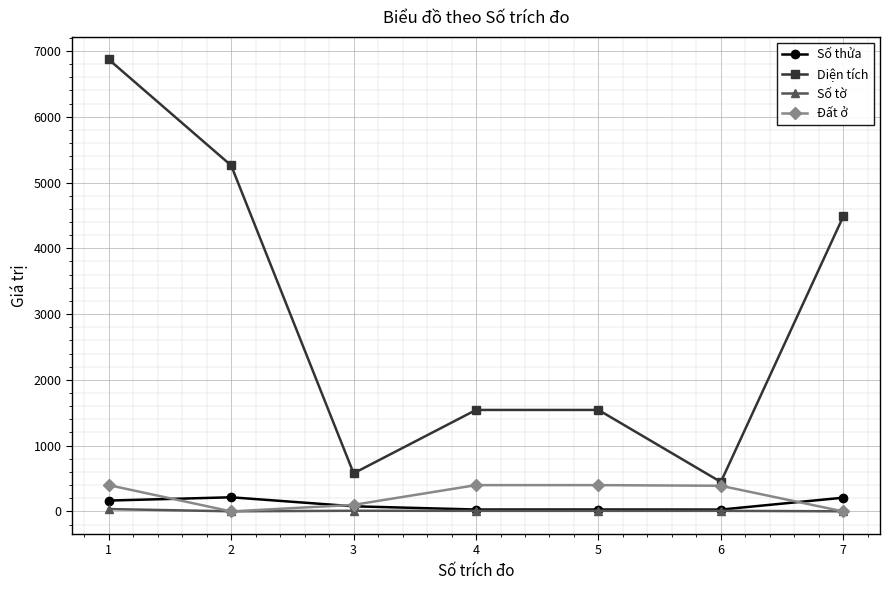

Does the chart display data point markers on the line(s)?

Yes